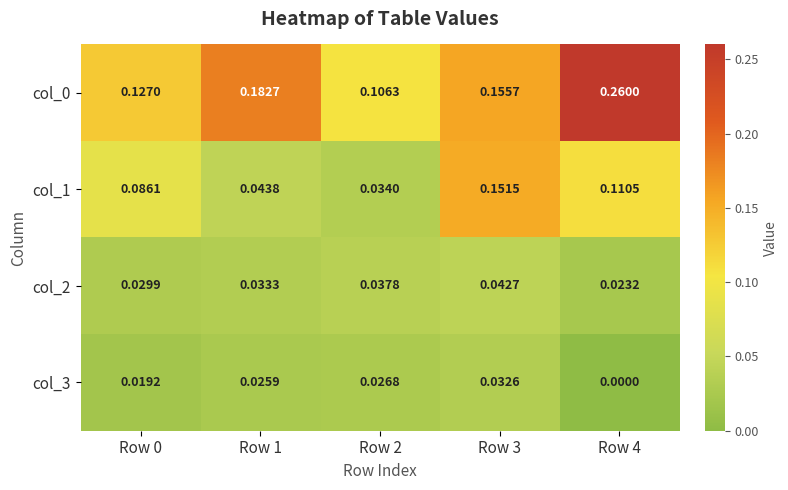

Is the value of col_2 at Row 3 greater than the value of col_0 at Row 3?

No